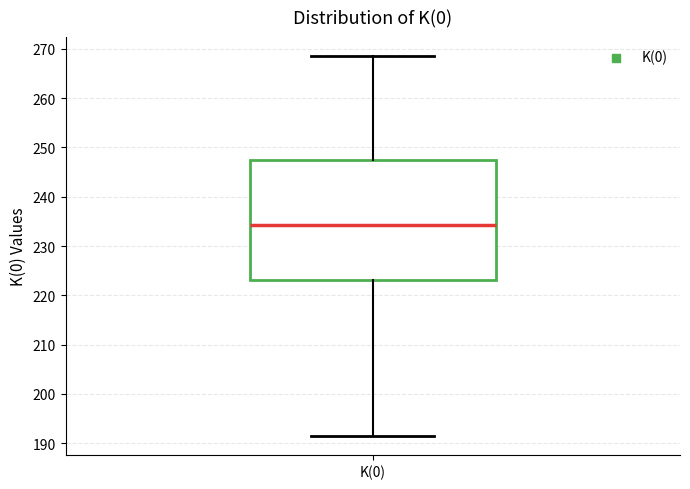

Read this box plot against the y-axis: the position of the median line, the range covered by the box, and the ends of both whiskers. The values are not printed on the chart, so give them approximately, as read against the axis.

median 234, box 223 to 247, whiskers 192 to 269